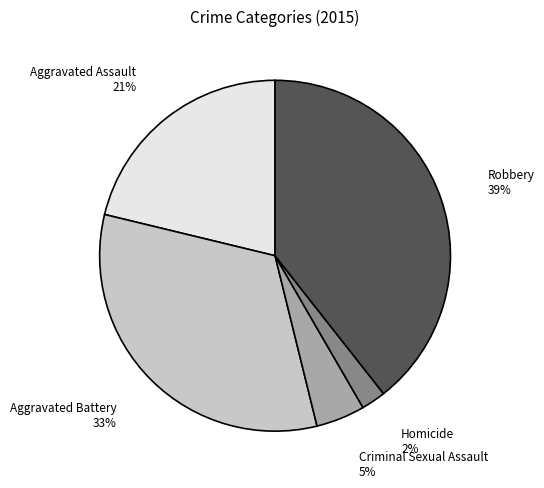

Combined, do Aggravated Battery and Aggravated Assault account for over 50%?

Yes